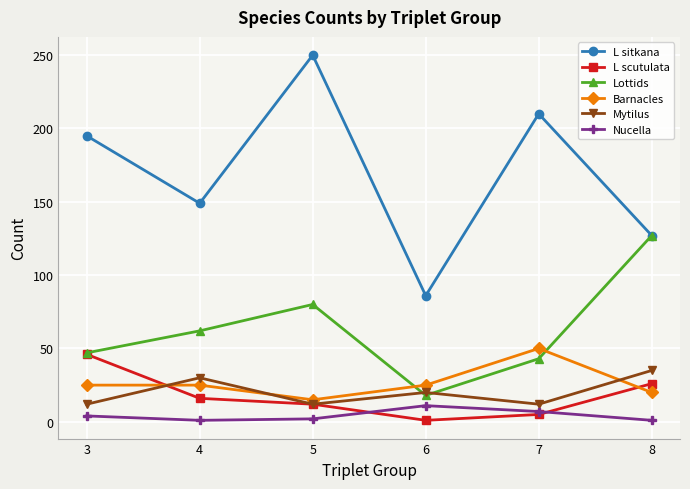

How many interior local valleys does the Barnacles series have?

1